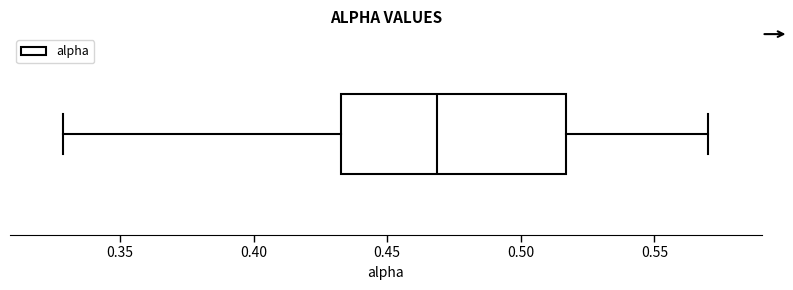

Transcribe this box plot: give where the median line is, the range the box spans, and where the two whiskers end, as read against the x-axis. The values are not printed on the chart, so give them approximately, as read against the axis.

median 0.470, box 0.435 to 0.515, whiskers 0.330 to 0.570